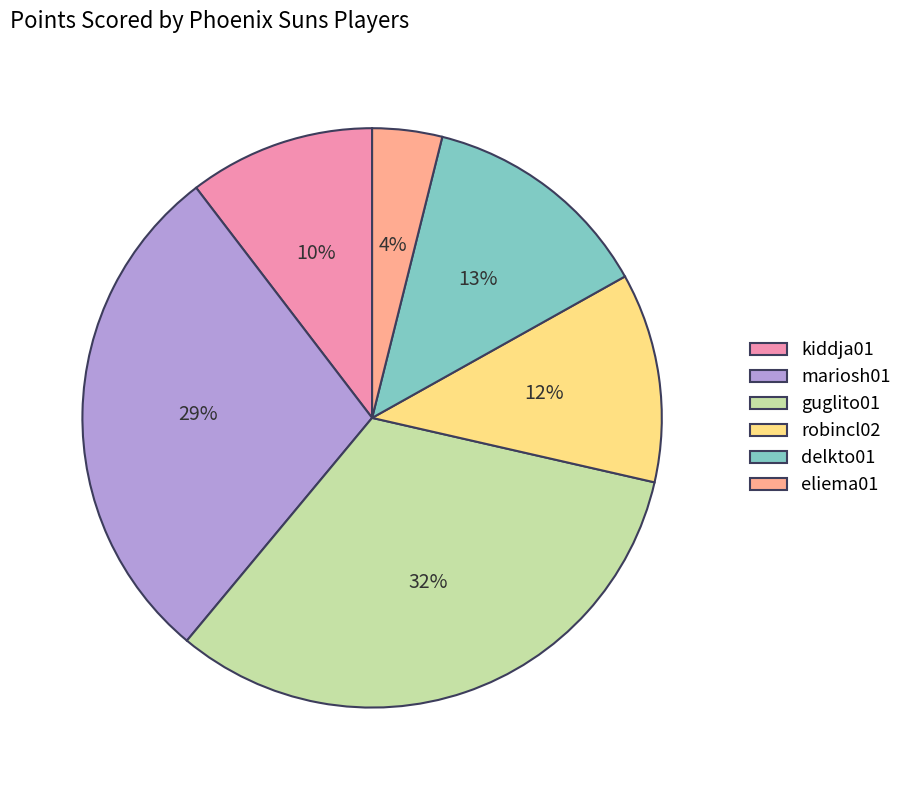

Approximately how many times larger is the value at robincl02 compared to mariosh01?

0.4